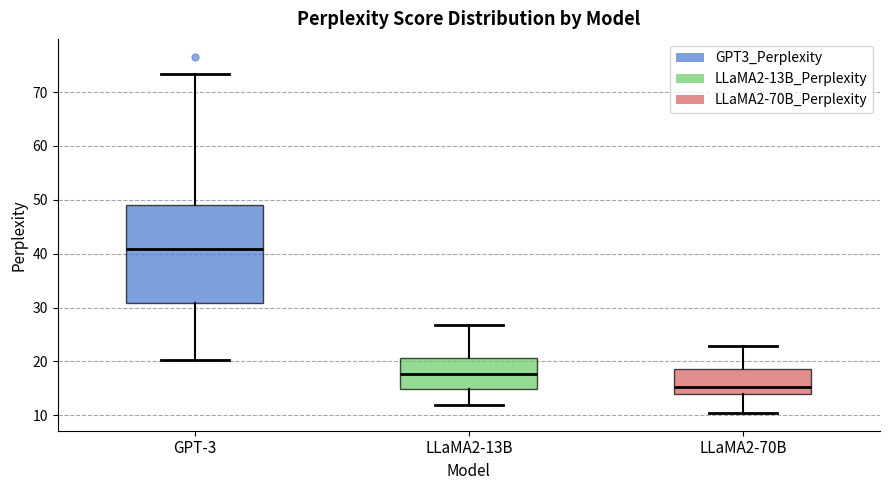

Which box is the tallest, from its lower edge to its upper edge?

GPT-3